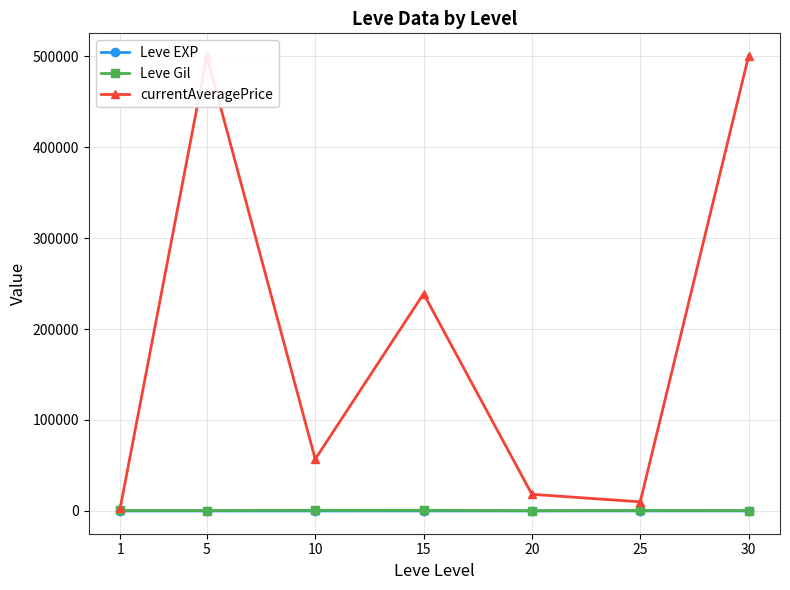

What is the maximum value shown in the chart?

500000.0